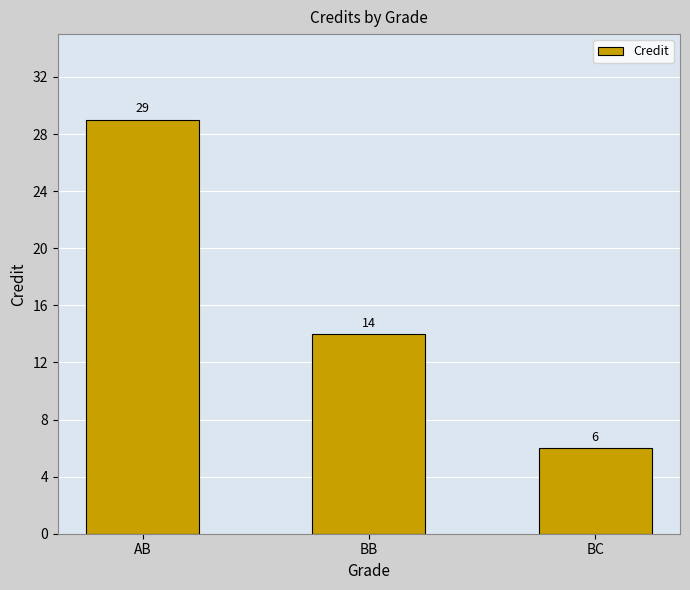

Reading right to left, transcribe all the data shown in this chart.

BC=6	BB=14	AB=29